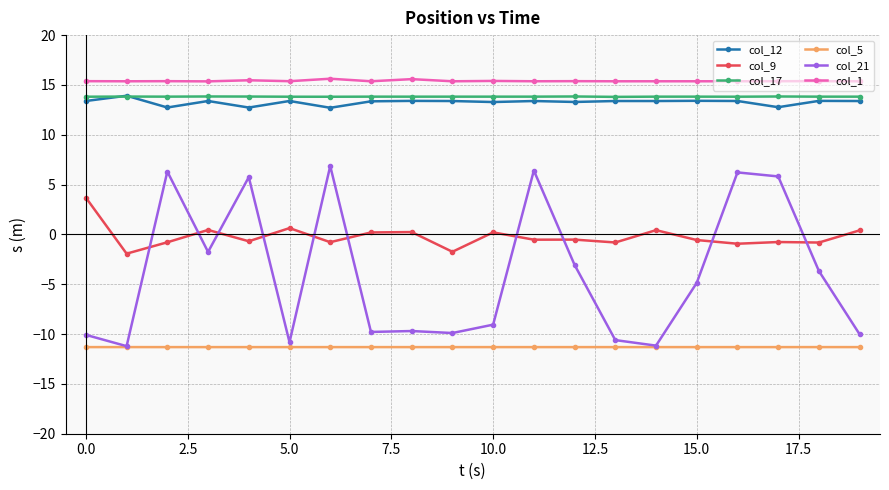

True or false: col_5 has more than 0 interior local peaks.

True